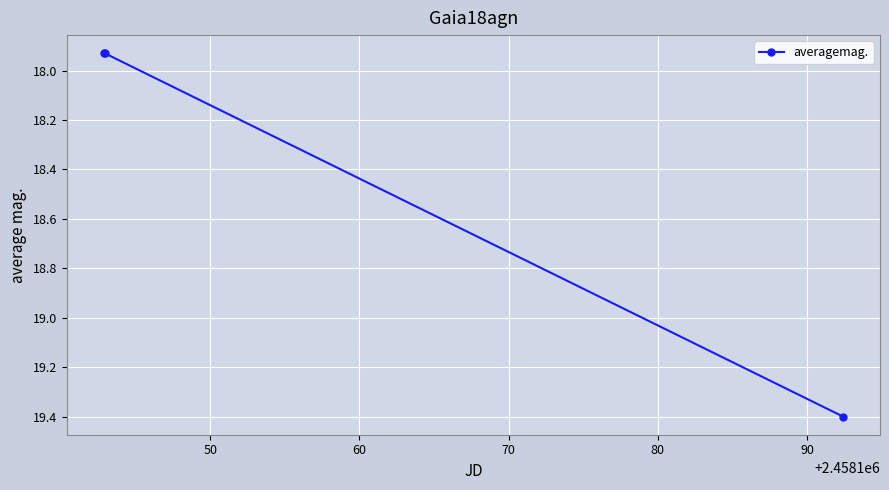

What is the value of the 3rd point from the left?

19.4